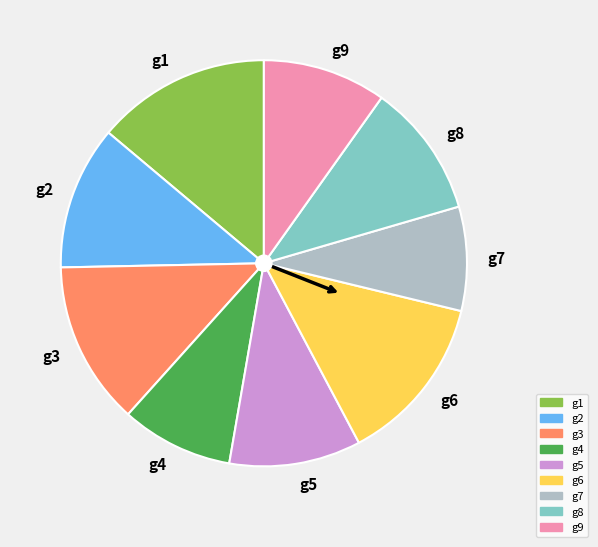

Combined, do g2 and g8 account for over 50%?

No